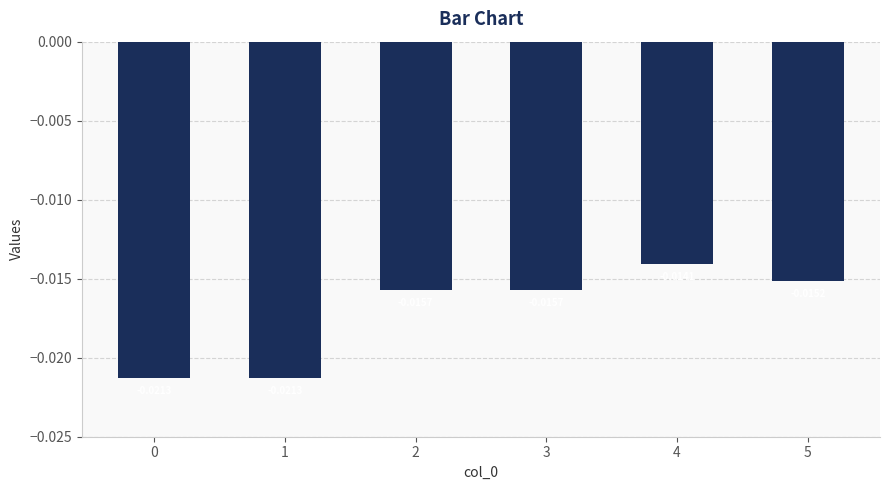

How many distinct data groups are displayed?

1